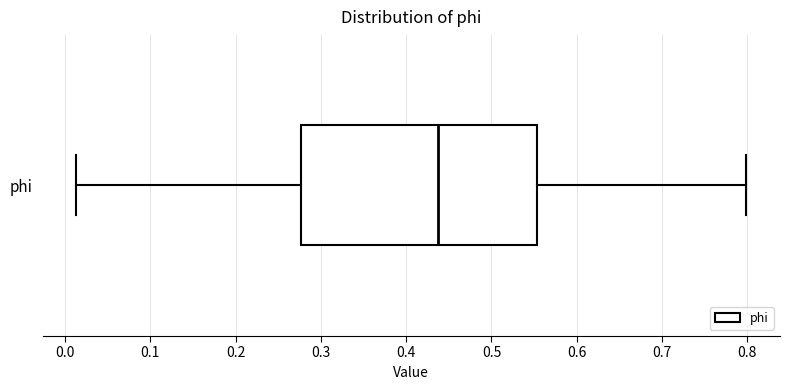

Read this box plot against the x-axis: the position of the median line, the range covered by the box, and the ends of both whiskers. The values are not printed on the chart, so give them approximately, as read against the axis.

median 0.44, box 0.28 to 0.55, whiskers 0.01 to 0.80